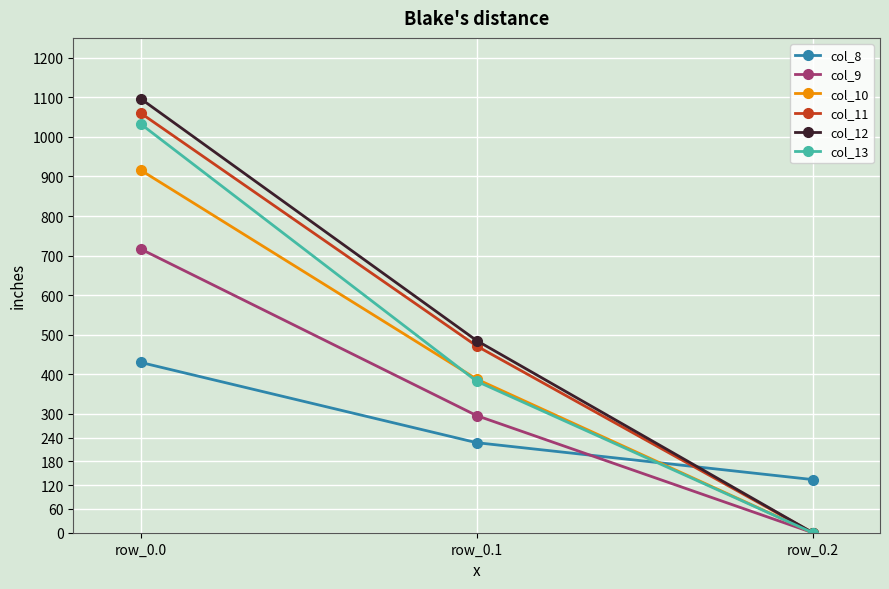

Read the col_10 value at row_0.0.

916.2